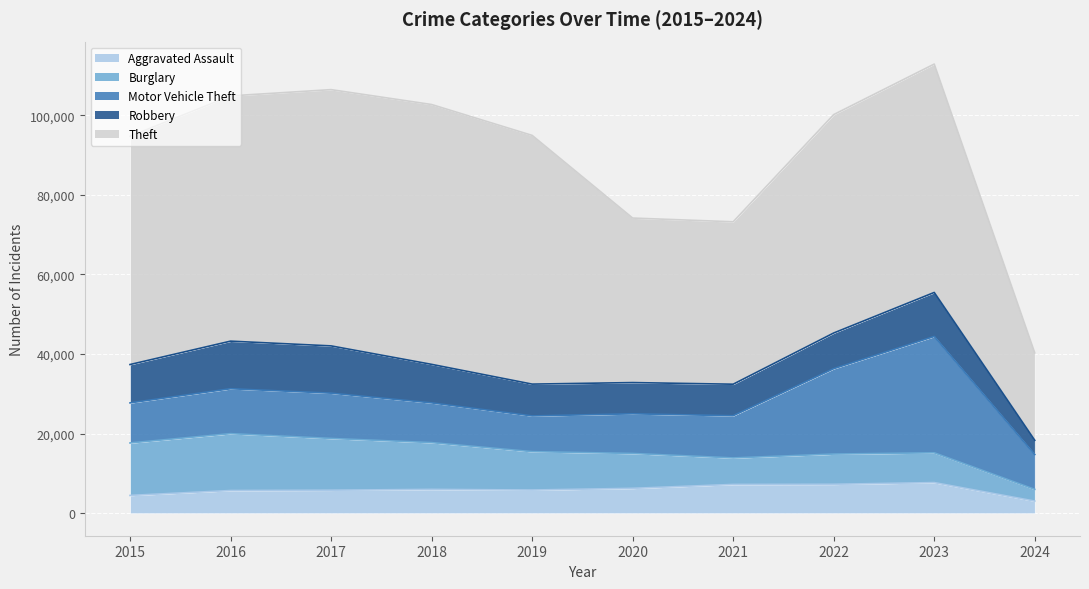

What is the sum of the Robbery values at 2015 and 2024?

13224